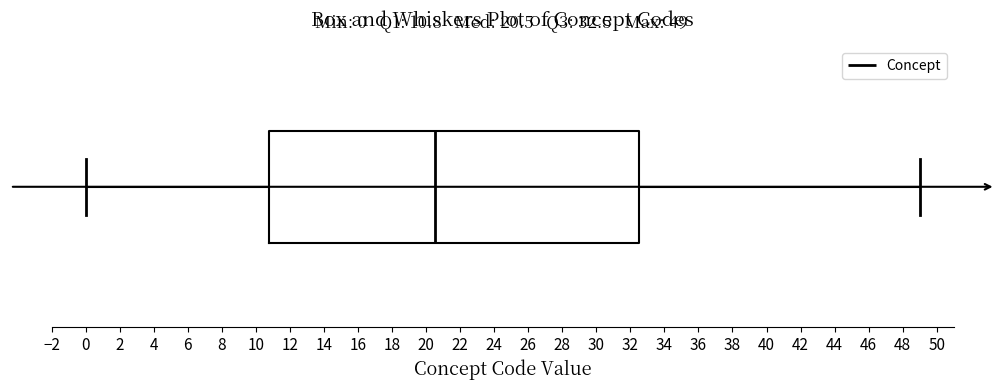

Read this box plot against the x-axis: the position of the median line, the range covered by the box, and the ends of both whiskers. The values are not printed on the chart, so give them approximately, as read against the axis.

median 20.6, box 10.8 to 32.6, whiskers 0.0 to 49.0